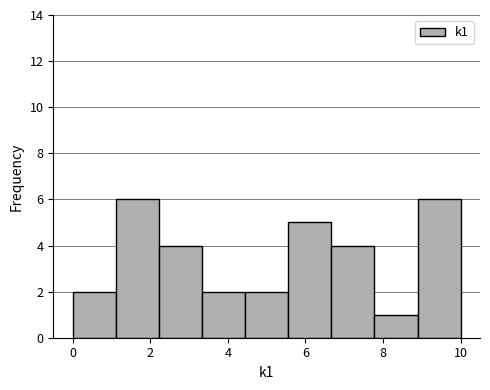

Reading left to right, transcribe this chart: for each bar, give the range it covers on the x-axis and its height. Neither the bar edges nor the heights are printed on the chart, so give them approximately, as read against the axes.

0.0 to 1.2: 2
1.2 to 2.2: 6
2.2 to 3.4: 4
3.4 to 4.4: 2
4.4 to 5.6: 2
5.6 to 6.6: 5
6.6 to 7.8: 4
7.8 to 8.8: 1
8.8 to 10.0: 6